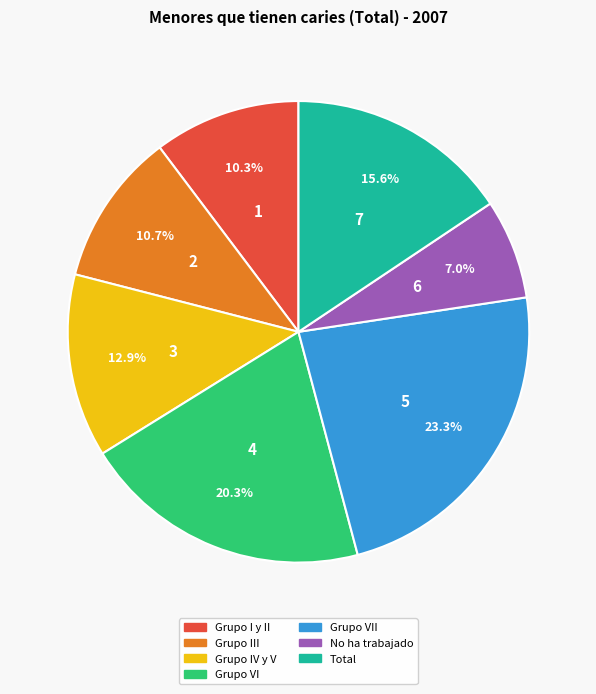

Combined, what portion of the pie is Grupo I y II and No ha trabajado?

17.3%